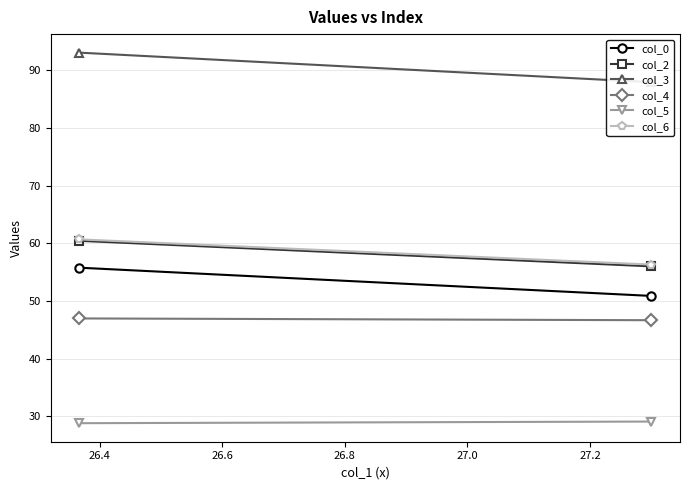

How many values in the col_6 series exceed 60?

1